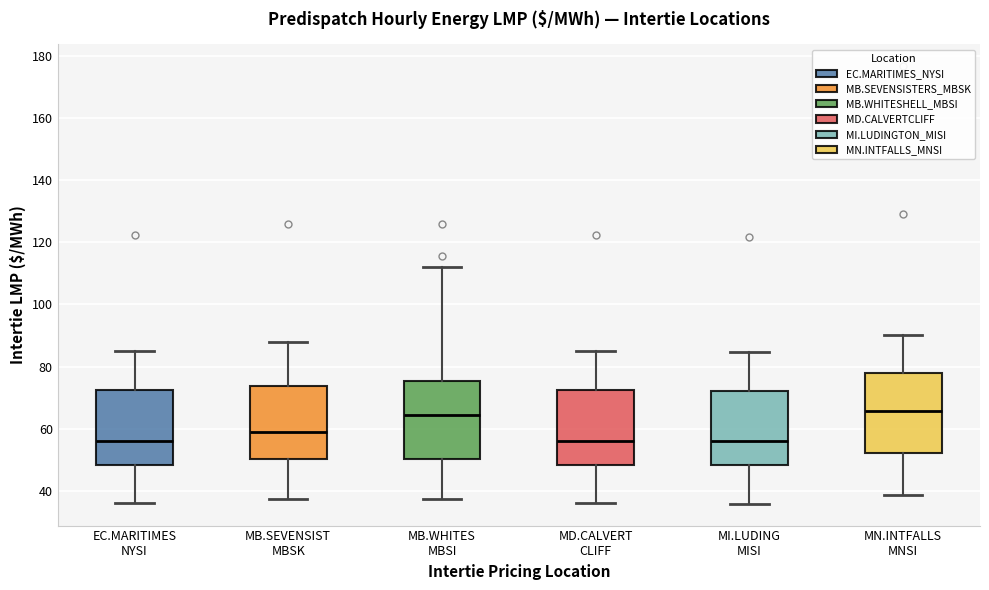

Reading left to right, read every box against the y-axis: the position of its median line, the range the box covers, and the ends of its whiskers. The values are not printed on the chart, so give them approximately, as read against the axis.

EC.MARITIMES NYSI: median 56, box 48 to 72, whiskers 36 to 86
MB.SEVENSIST MBSK: median 60, box 50 to 74, whiskers 38 to 88
MB.WHITES MBSI: median 64, box 50 to 76, whiskers 38 to 112
MD.CALVERT CLIFF: median 56, box 48 to 72, whiskers 36 to 86
MI.LUDING MISI: median 56, box 48 to 72, whiskers 36 to 84
MN.INTFALLS MNSI: median 66, box 52 to 78, whiskers 38 to 90